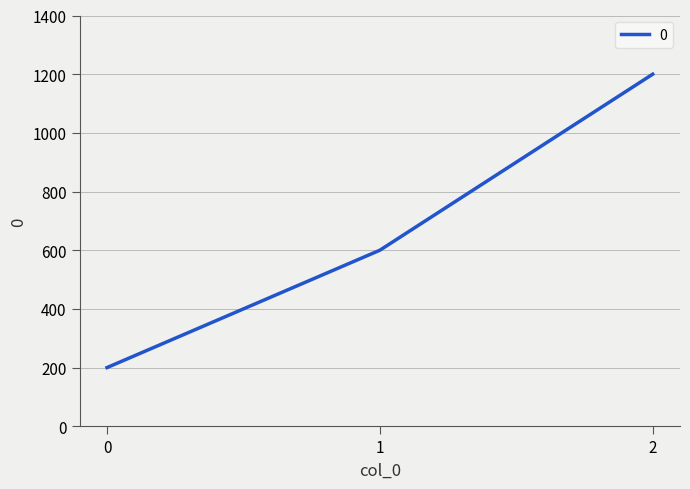

The value at 2 is 1200. True or false?

True